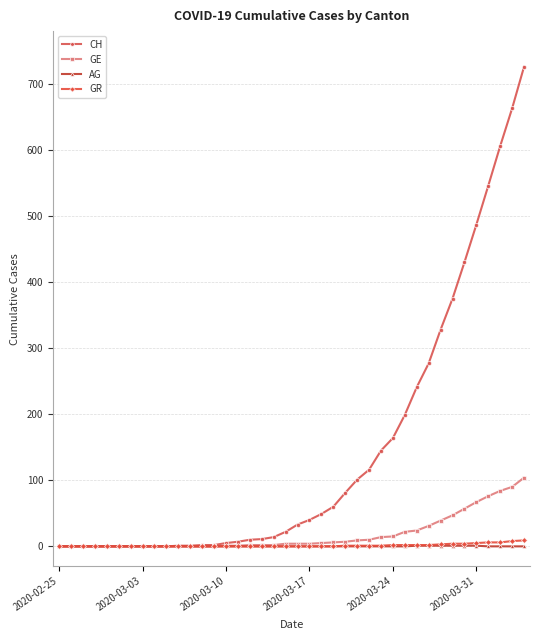

At how many categories does at least one series exceed 181?

11